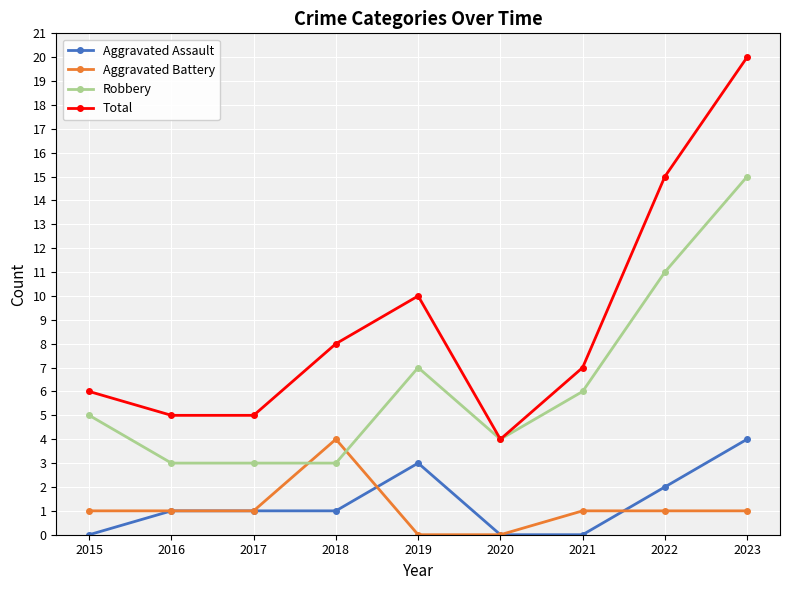

What is the average value of the Robbery series?

6